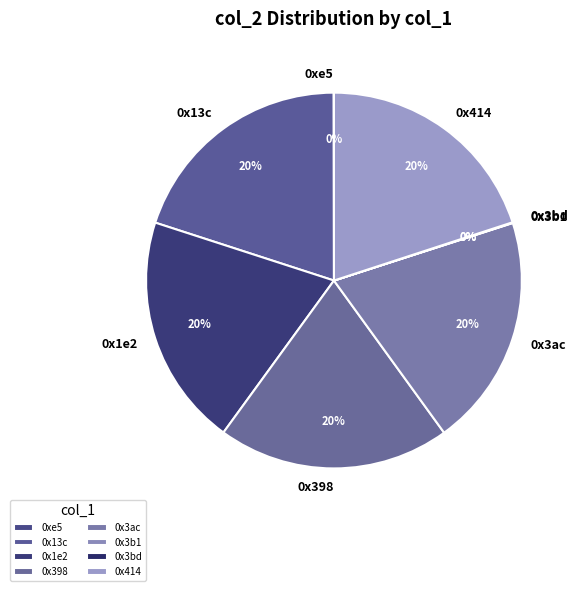

What percentage is the 0x1e2 slice, to the nearest percent?

20%